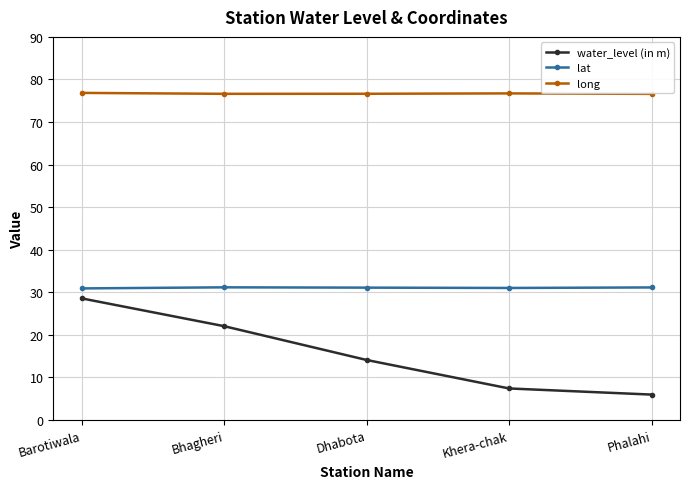

True or false: long has more than 2 interior local peaks.

False